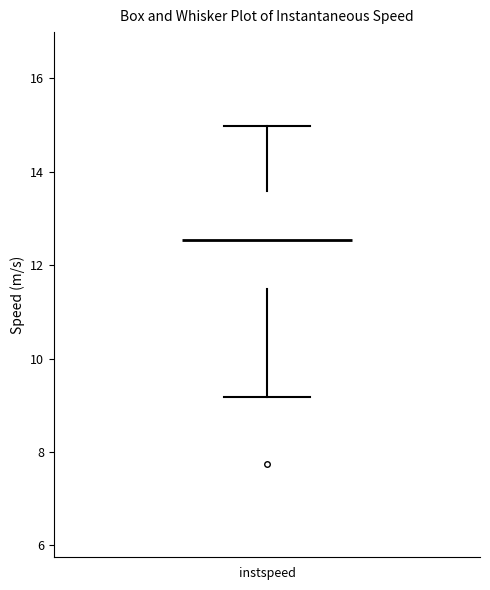

Transcribe this box plot: give where the median line is, the range the box spans, and where the two whiskers end, as read against the y-axis. The values are not printed on the chart, so give them approximately, as read against the axis.

median 12.6, box 11.4 to 13.6, whiskers 9.2 to 15.0